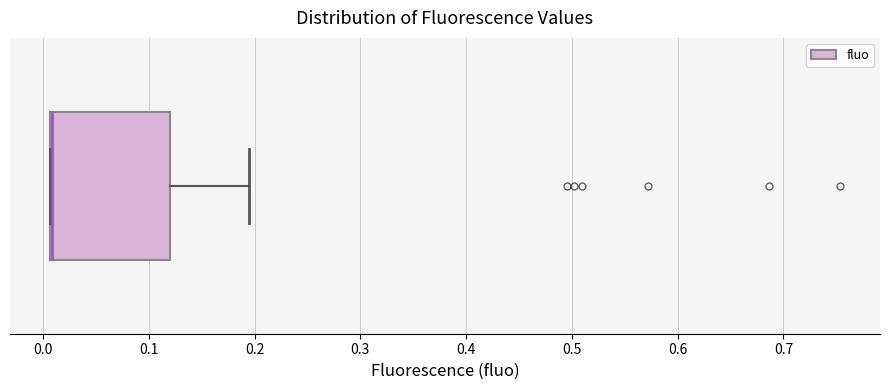

Read this box plot against the x-axis: the position of the median line, the range covered by the box, and the ends of both whiskers. The values are not printed on the chart, so give them approximately, as read against the axis.

median 0.01 (drawn on the box's left edge), box 0.01 to 0.12, whiskers 0.01 to 0.19